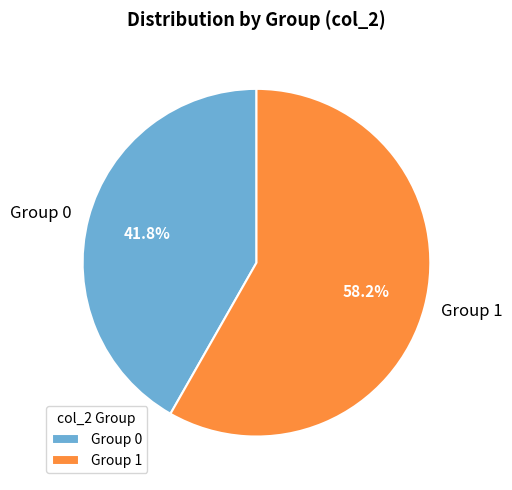

Does any single category account for the majority?

Yes